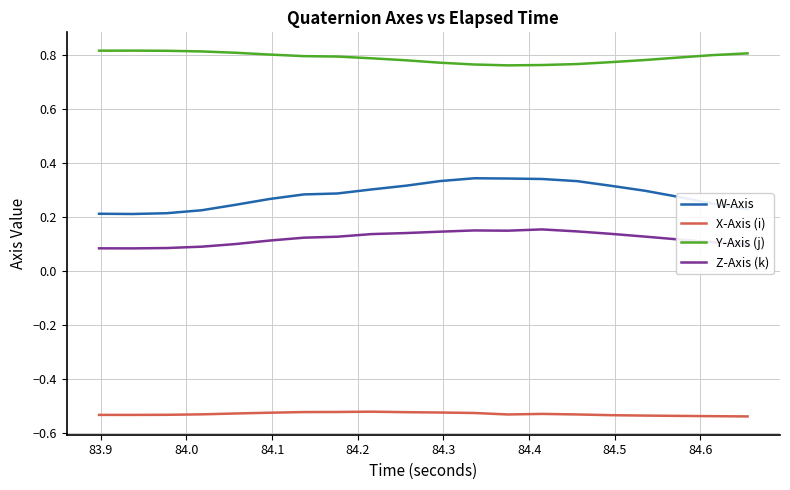

List the series in order of their peak value, lowest first.

X-Axis (i), Z-Axis (k), W-Axis, Y-Axis (j)